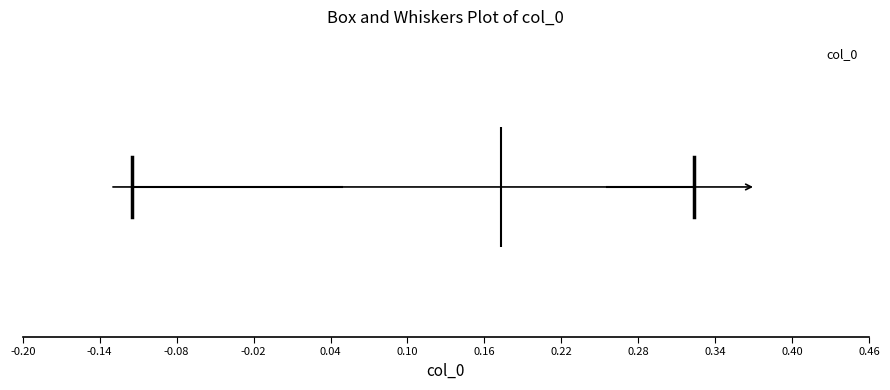

Where does the median line of the box sit on the x-axis? The values are not printed on the chart, so give them approximately, as read against the axis.

0.17